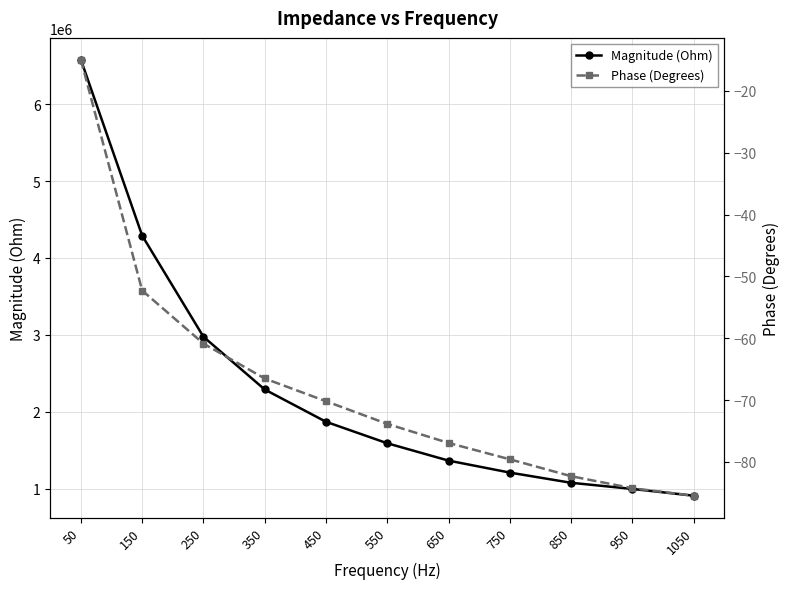

List the series in order of their overall mean, highest first.

Magnitude (Ohm), Phase (Degrees)